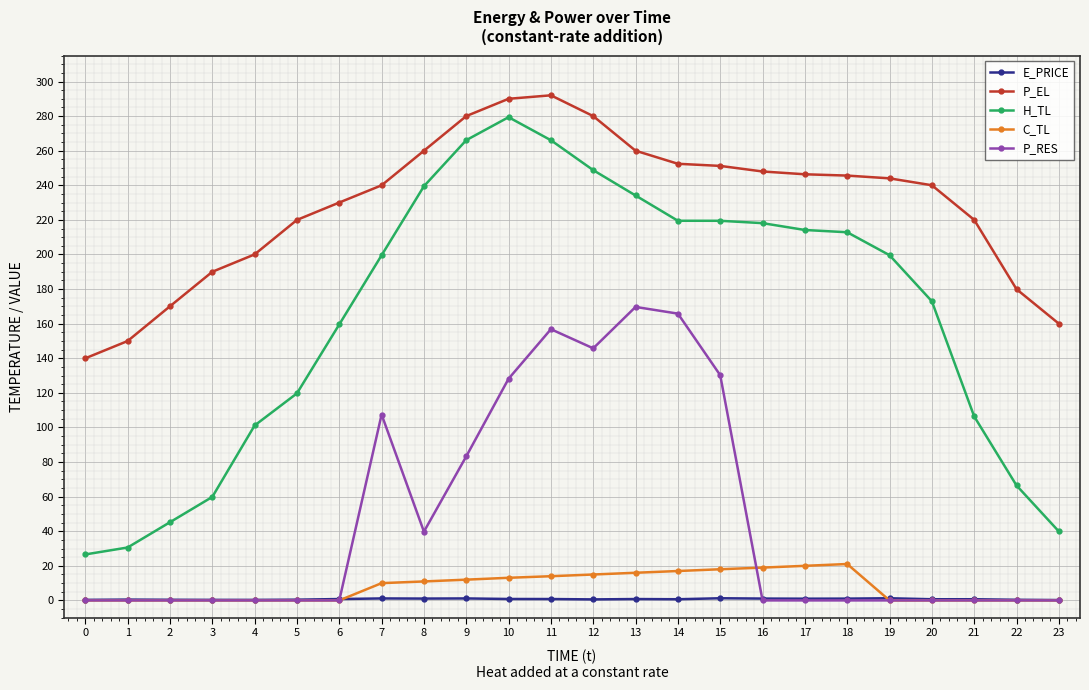

What is the total value across all series at 12?

690.0